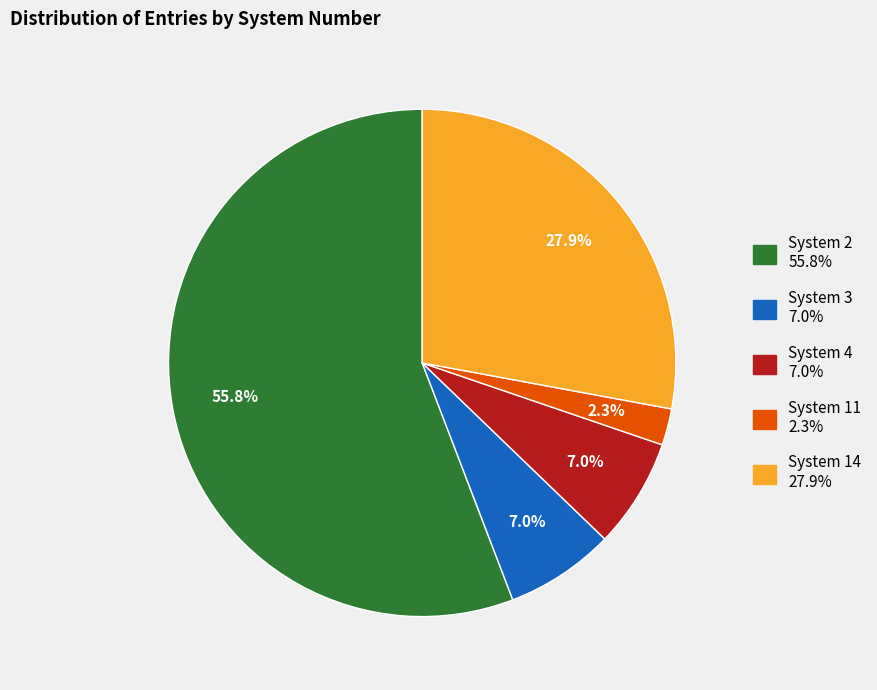

Combined, what portion of the pie is System 11 and System 3?

9.3%